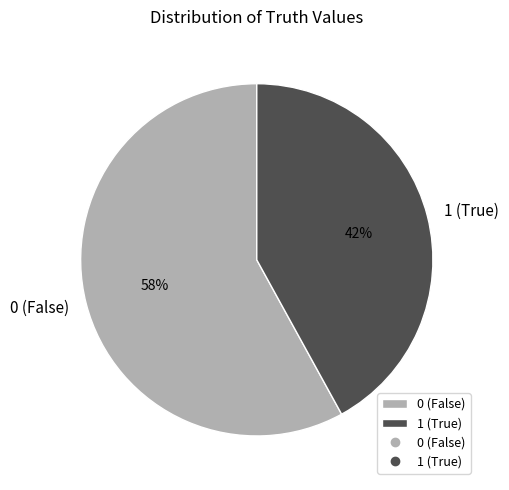

How many slices are in this pie chart?

2